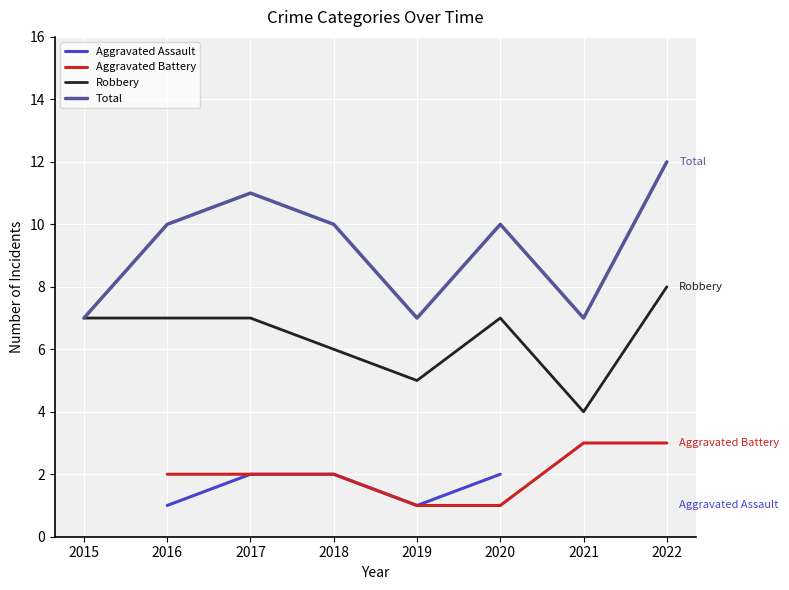

At which category is the sum across all series the highest?

2022